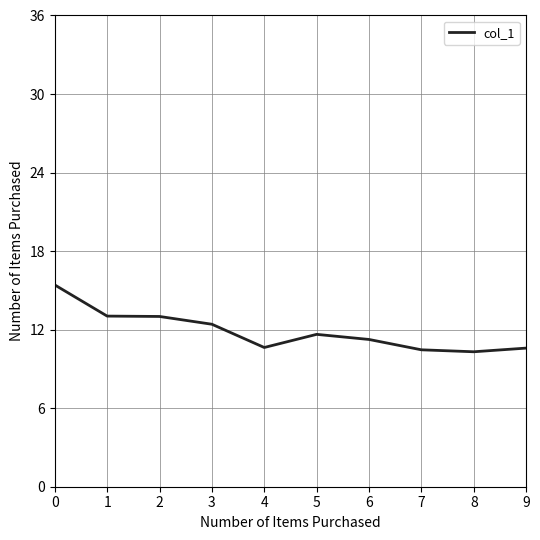

What is the change in value from 0 to 5?

-3.8